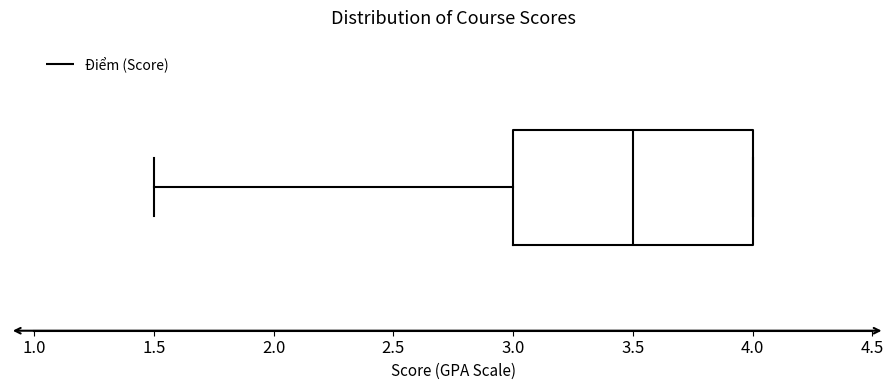

Where is the left edge of the box on the x-axis? The values are not printed on the chart, so give them approximately, as read against the axis.

3.0